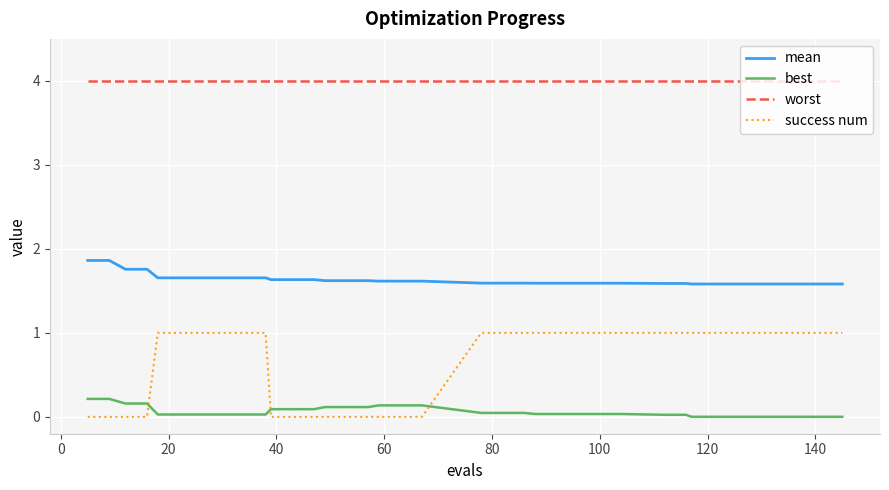

Count the number of categories in the chart.

37